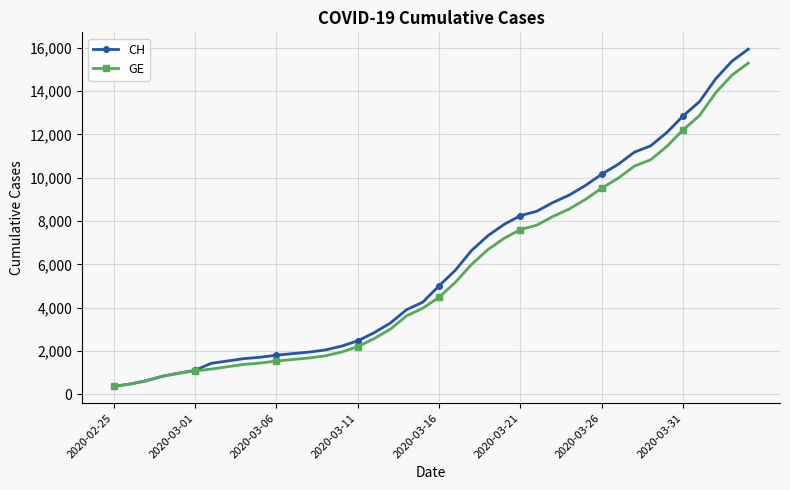

Which series has the widest spread of values?

CH